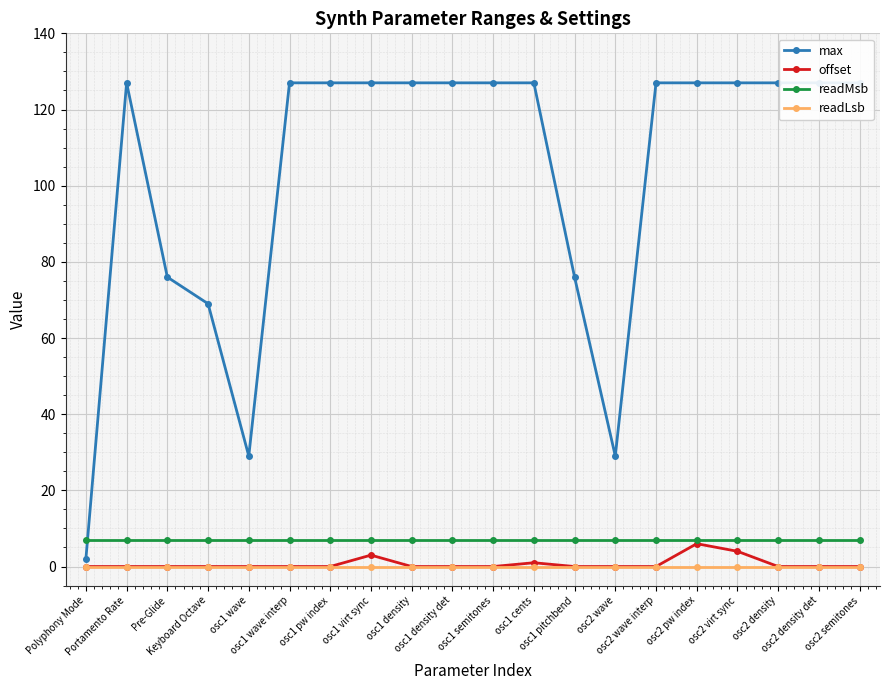

What is the sum of all readMsb values?

140